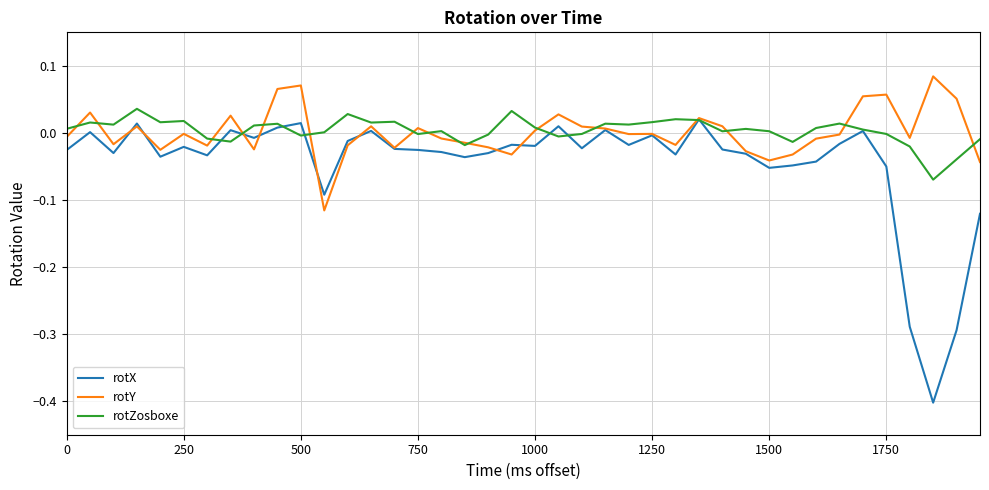

Which series has the largest range (max minus min)?

rotX